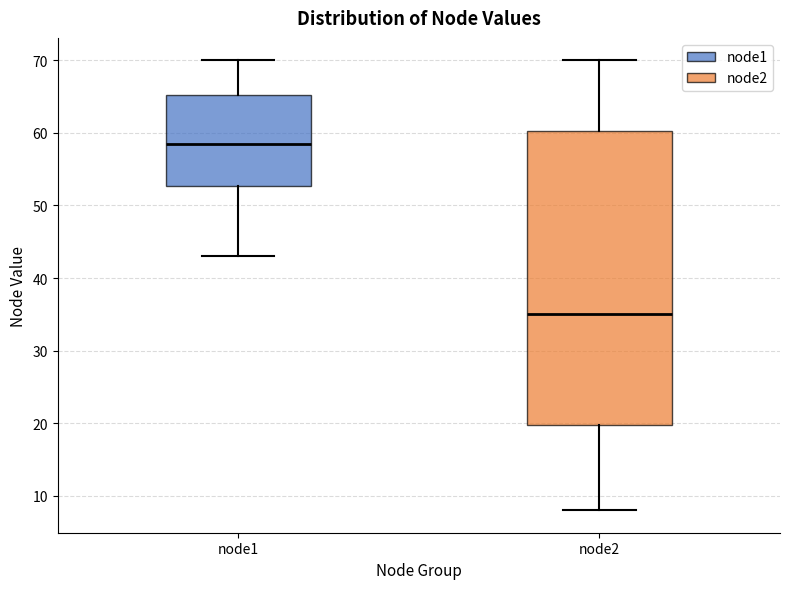

Where does the upper whisker of the box for node1 end on the y-axis? The values are not printed on the chart, so give them approximately, as read against the axis.

70